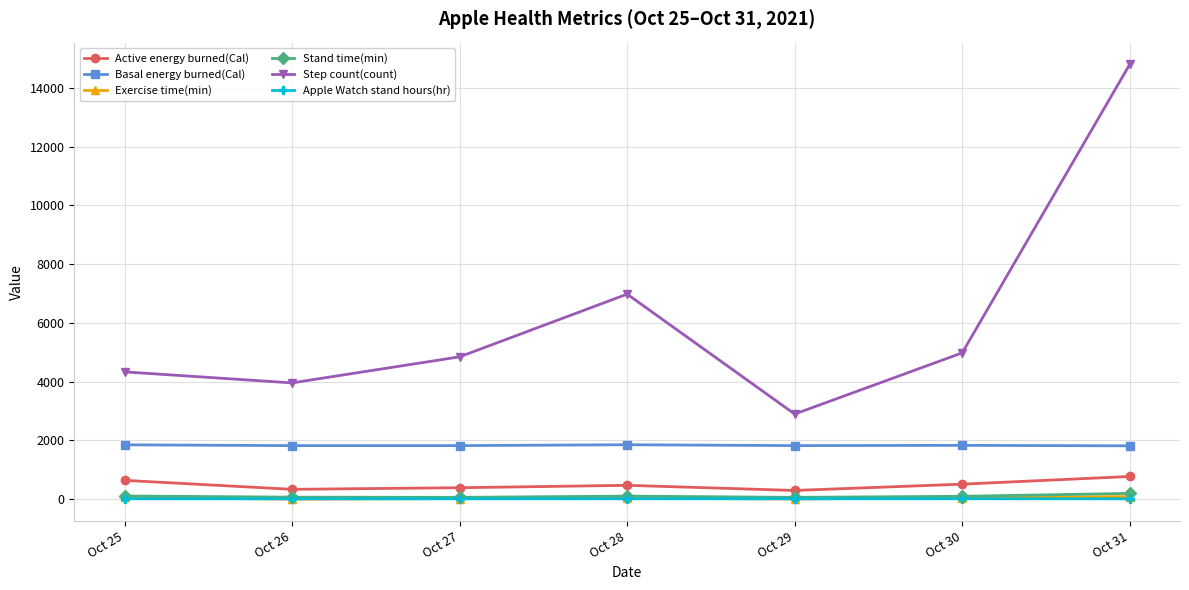

True or false: Exercise time(min) and Step count(count) cross at least once.

False